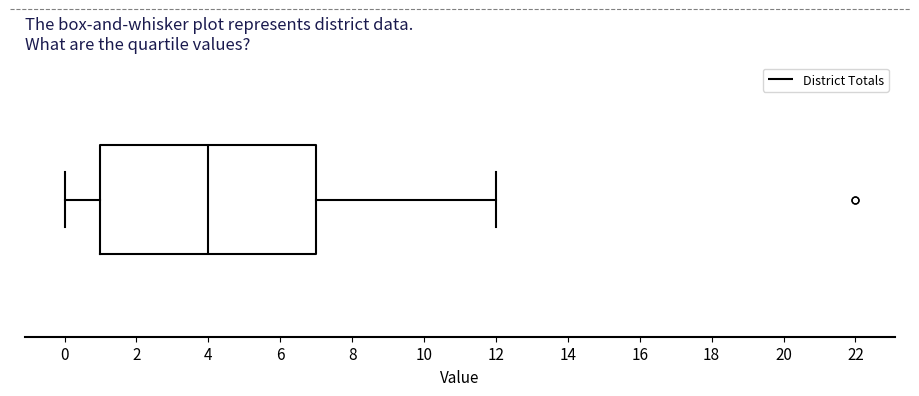

Transcribe this box plot: give where the median line is, the range the box spans, and where the two whiskers end, as read against the x-axis. The values are not printed on the chart, so give them approximately, as read against the axis.

median 4, box 1 to 7, whiskers 0 to 12